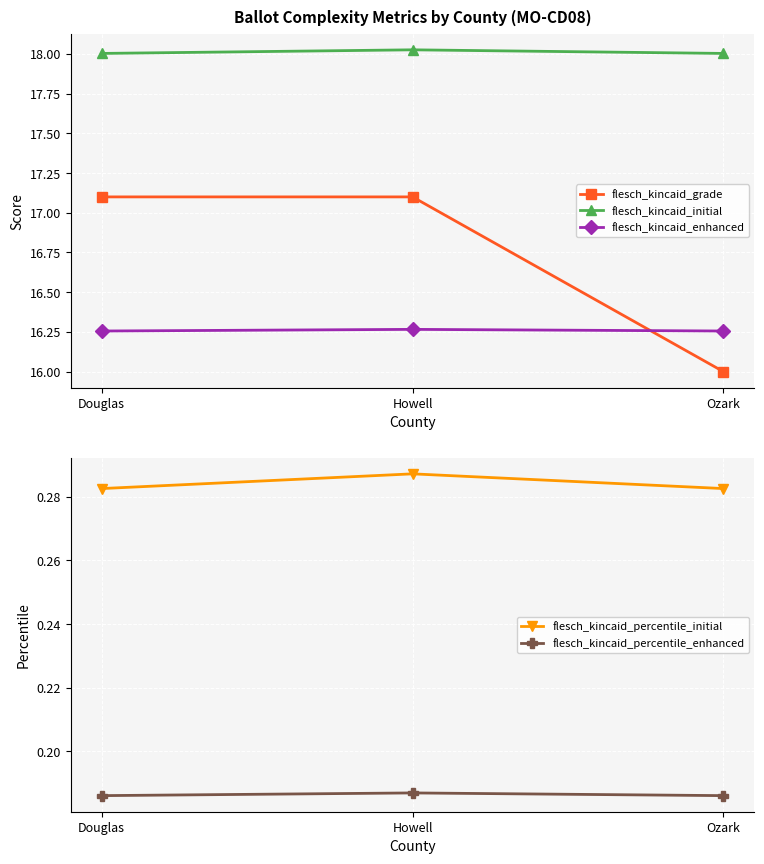

Is it true that flesch_kincaid_percentile_initial equals 0.5 at Howell?

False